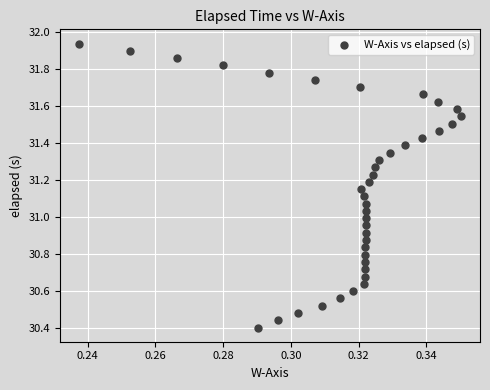

What is the range of Y values (max minus min)?

1.5